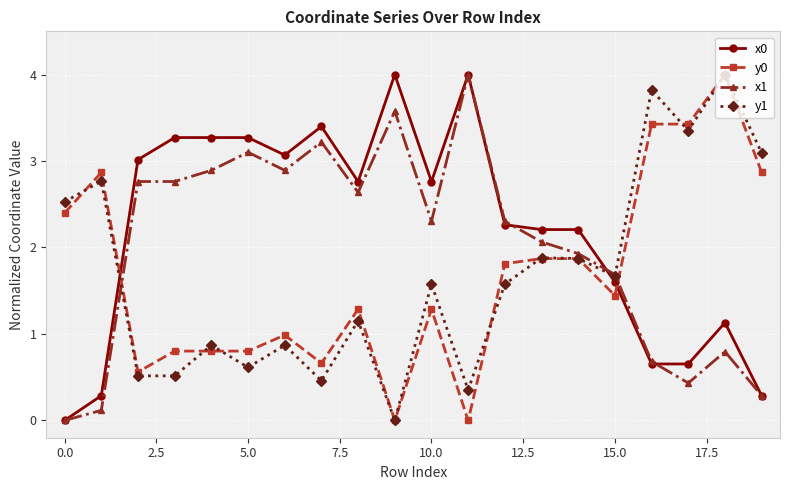

What are all the series names shown in the legend?

x0, y0, x1, y1